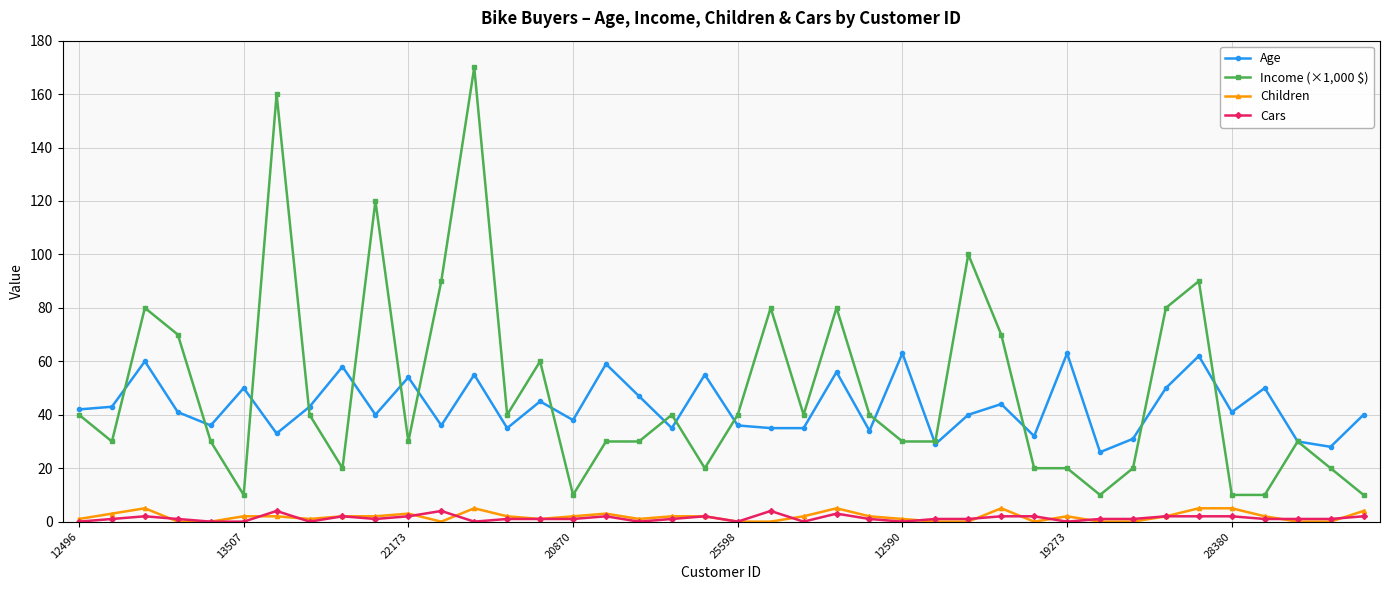

Which series has the largest range (max minus min)?

Income (×1,000 $)